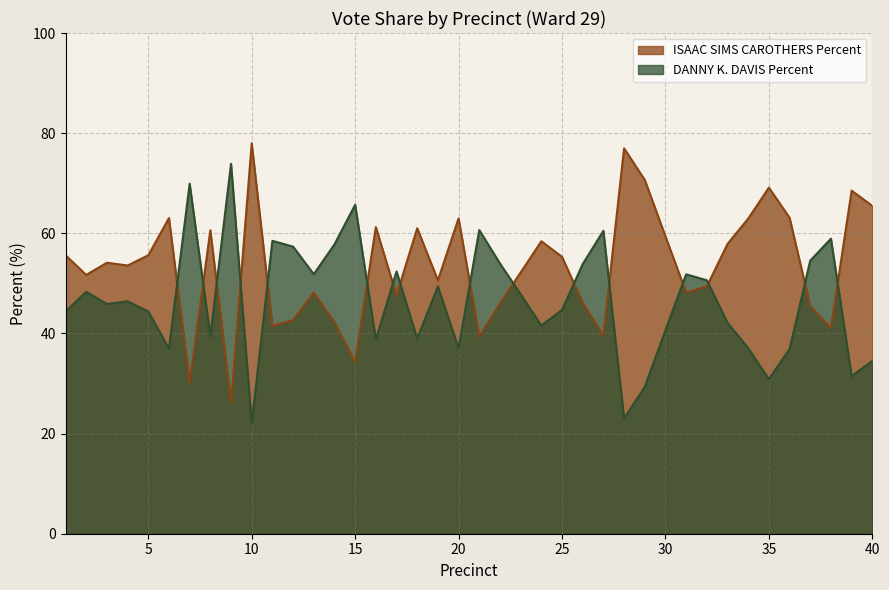

What are all the series names shown in the legend?

ISAAC SIMS CAROTHERS Percent, DANNY K. DAVIS Percent